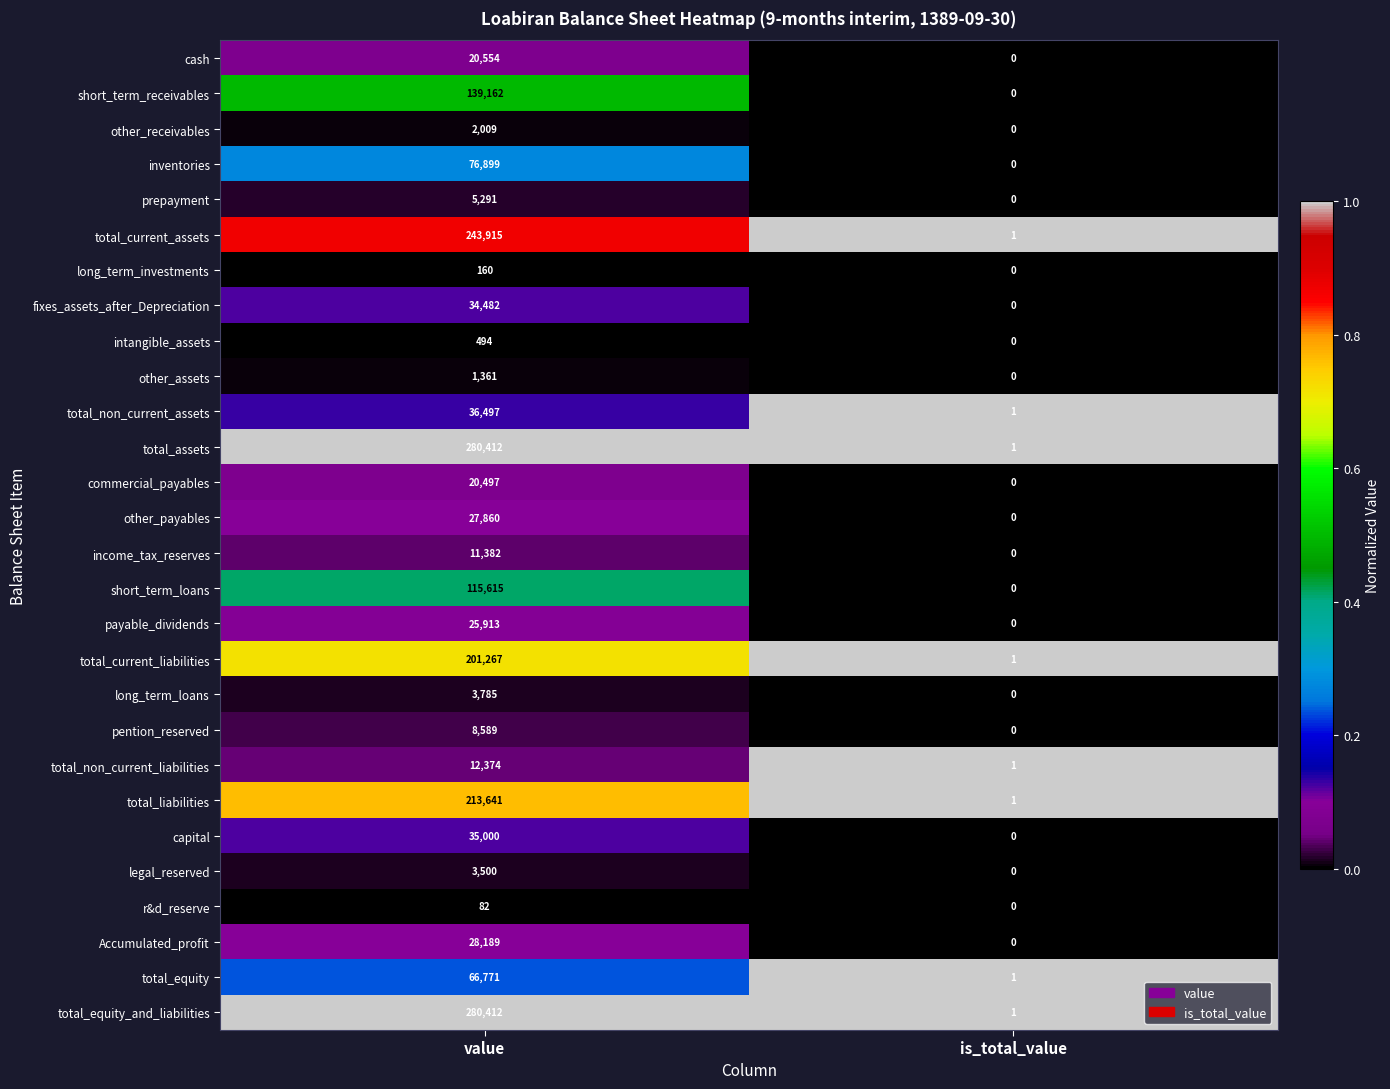

Rank the categories by total_non_current_assets value from highest to lowest.

value, is_total_value